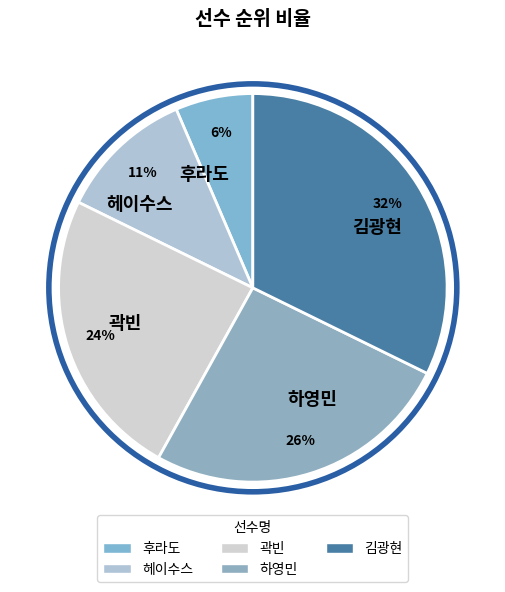

Combined, do 후라도 and 하영민 account for over 50%?

No